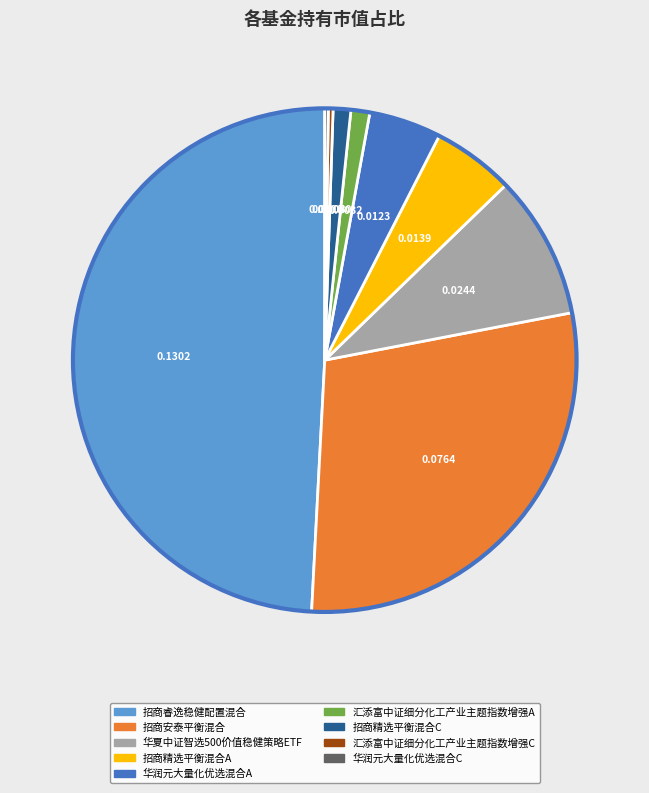

Does 华夏中证智选500价值稳健策略ETF account for over 50% of the chart?

No